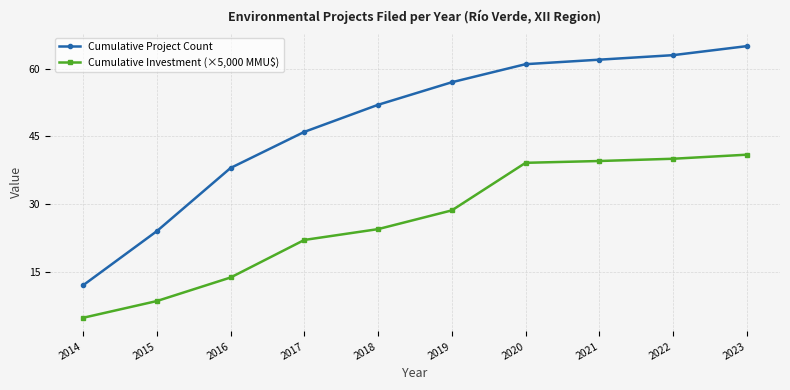

List the series in order of their peak value, highest first.

Cumulative Project Count, Cumulative Investment (×5,000 MMU$)